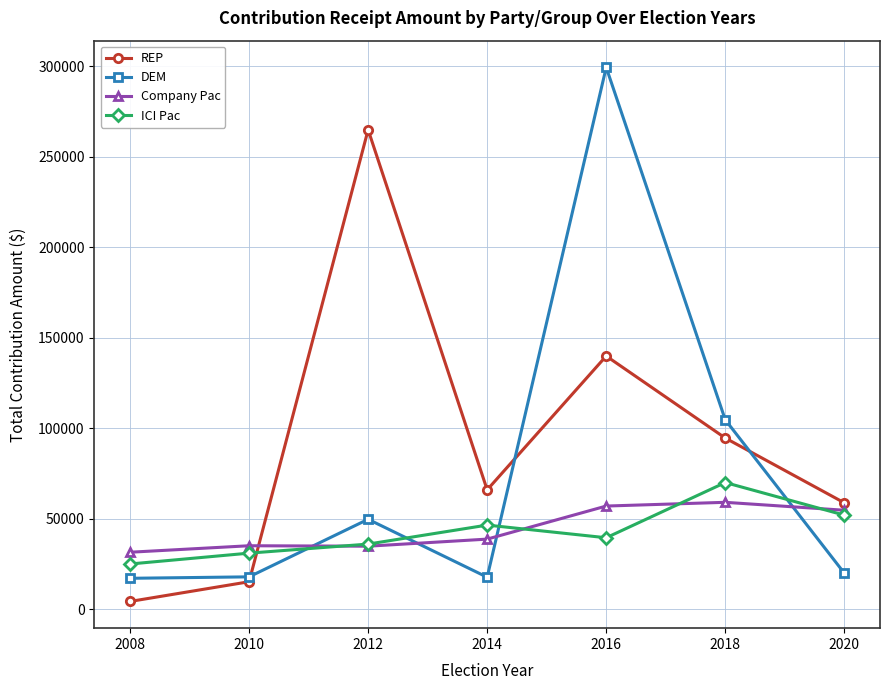

True or false: REP and DEM intersect in this chart.

True